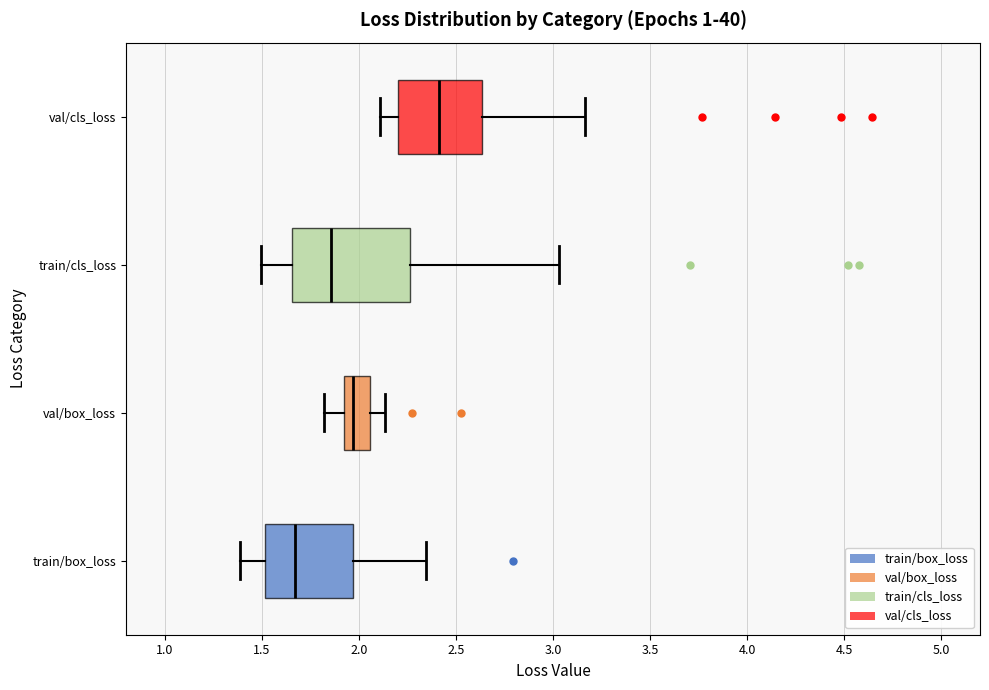

Reading bottom to top, transcribe this box plot: for each box, give where its median line is, the range the box spans, and where its two whiskers end, as read against the x-axis. The values are not printed on the chart, so give them approximately, as read against the axis.

train/box_loss: median 1.65, box 1.50 to 1.95, whiskers 1.40 to 2.35
val/box_loss: median 1.95, box 1.90 to 2.05, whiskers 1.80 to 2.15
train/cls_loss: median 1.85, box 1.65 to 2.25, whiskers 1.50 to 3.05
val/cls_loss: median 2.40, box 2.20 to 2.65, whiskers 2.10 to 3.15